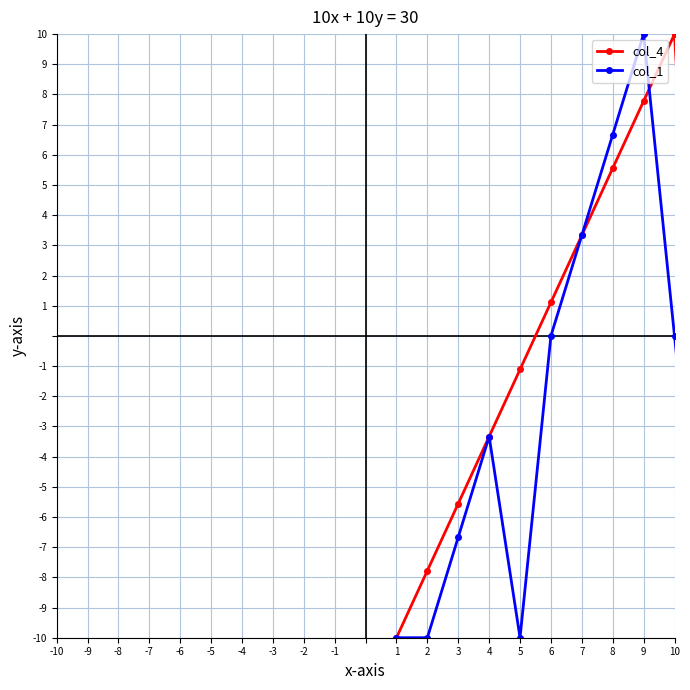

Reading left to right, what are all the values shown in this chart?

col_4: -10.0	-7.8	-5.6	-3.3	-1.1	1.1	3.3	5.6	7.8	10.0	-7.8	3.3
col_1: -10.0	-10.0	-6.7	-3.3	-10.0	0.0	3.3	6.7	10.0	0.0	-10.0	3.3